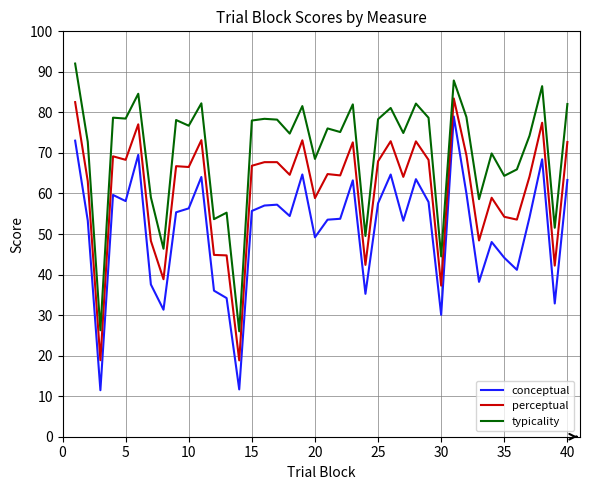

True or false: conceptual and perceptual intersect in this chart.

False